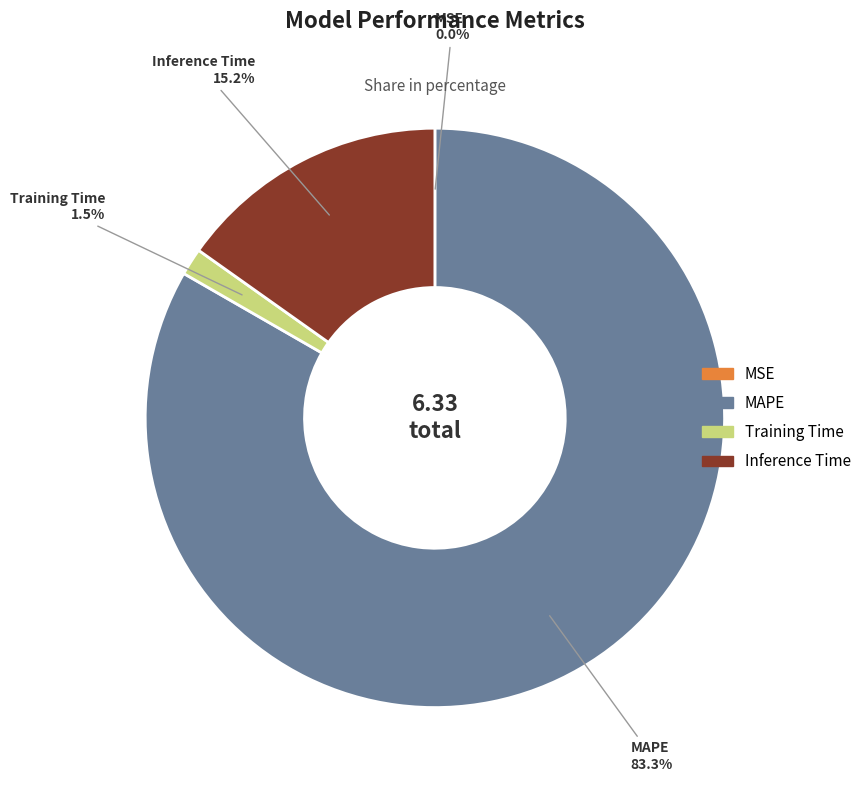

What percentage do Training Time and Inference Time together represent?

16.7%